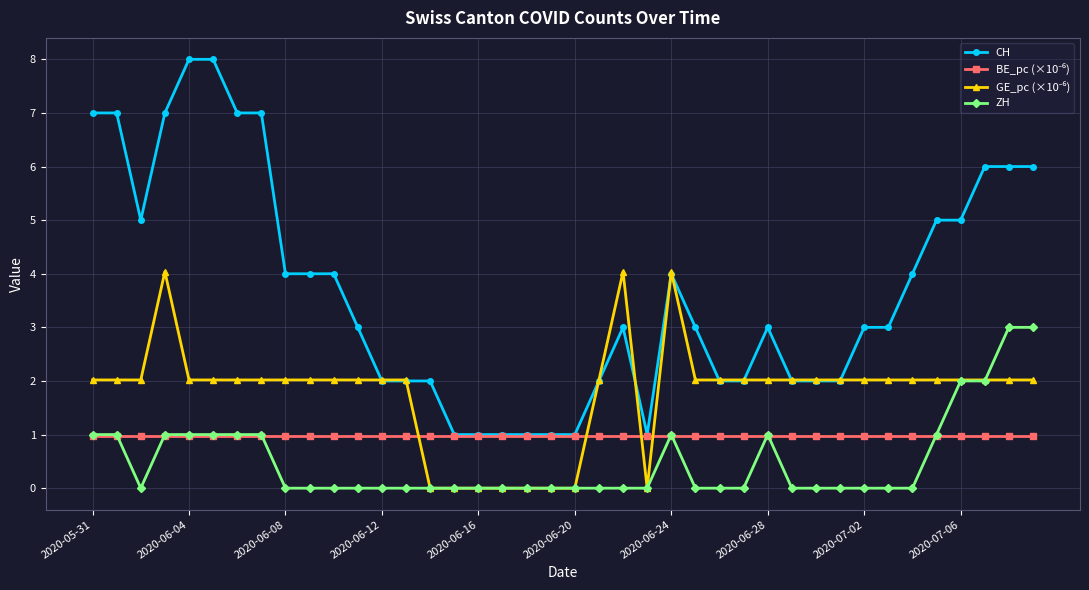

True or false: CH and ZH cross at least once.

False